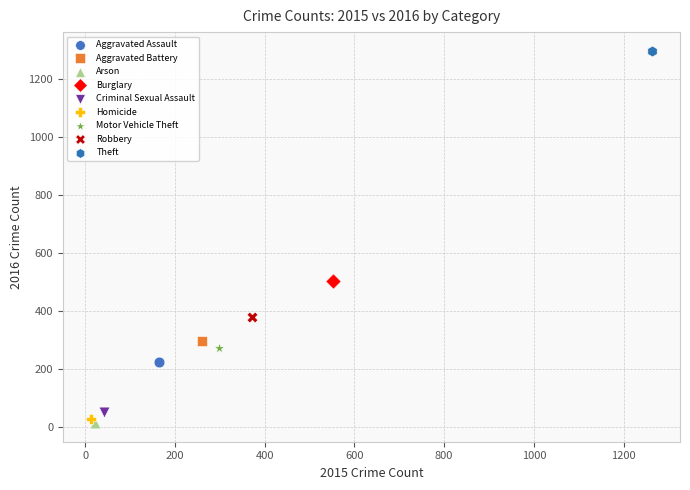

What are all the series names shown in the legend?

Aggravated Assault, Aggravated Battery, Arson, Burglary, Criminal Sexual Assault, Homicide, Motor Vehicle Theft, Robbery, Theft